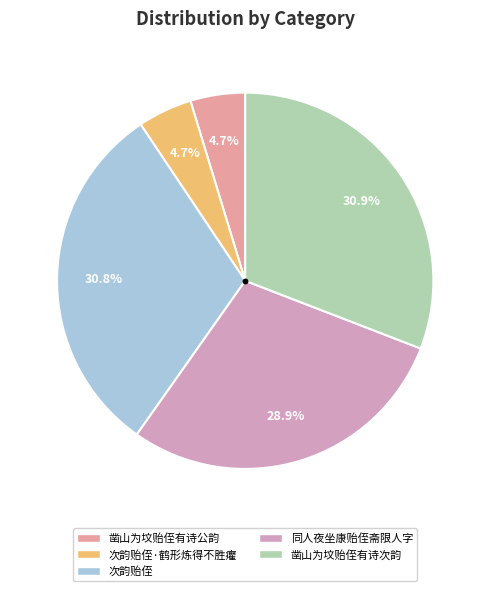

Does any single category account for the majority?

No